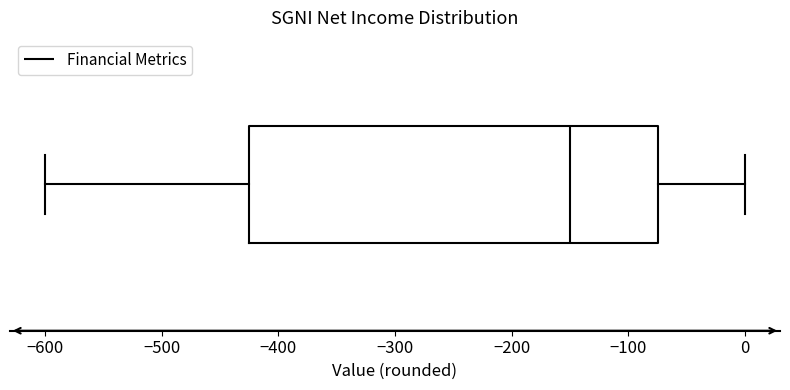

Where is the right edge of the box on the x-axis? The values are not printed on the chart, so give them approximately, as read against the axis.

-70